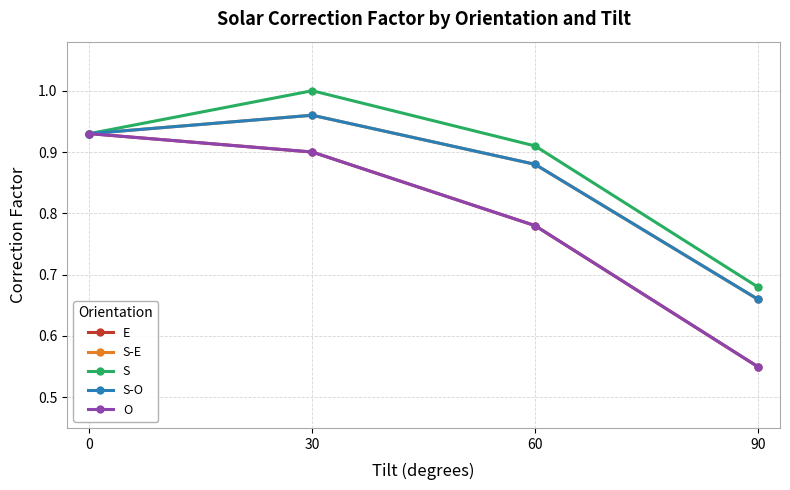

True or false: S has more than 1 points higher than both neighbors.

False